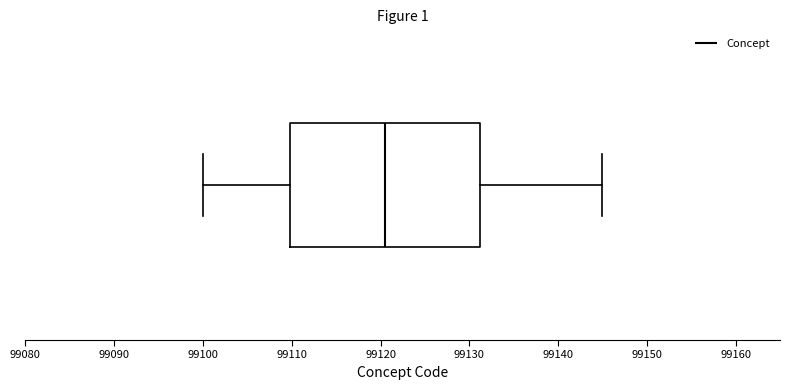

Transcribe this box plot: give where the median line is, the range the box spans, and where the two whiskers end, as read against the x-axis. The values are not printed on the chart, so give them approximately, as read against the axis.

median 99121, box 99110 to 99131, whiskers 99100 to 99145